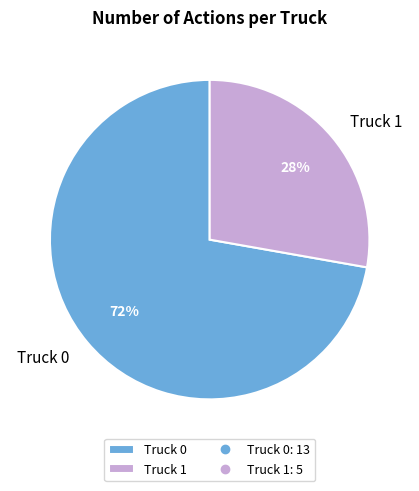

Which category has the smallest portion of the pie?

Truck 1